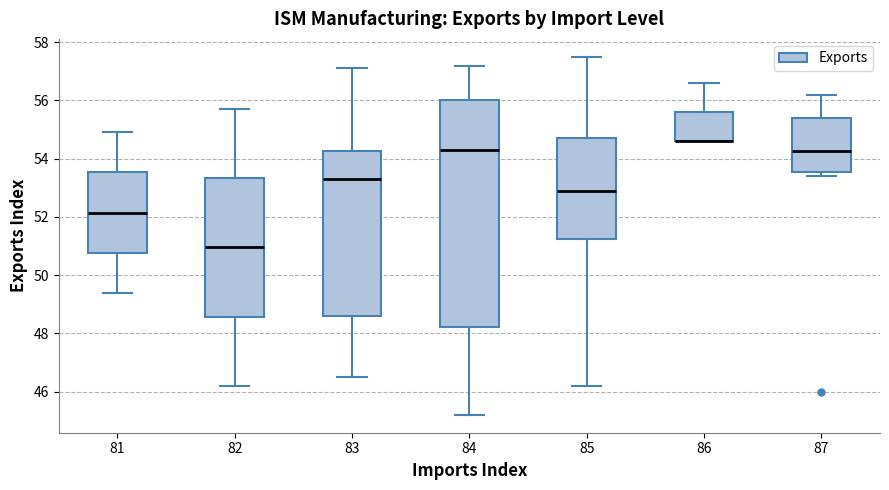

Comparing the boxes themselves (not the whiskers), which one is the tallest?

84